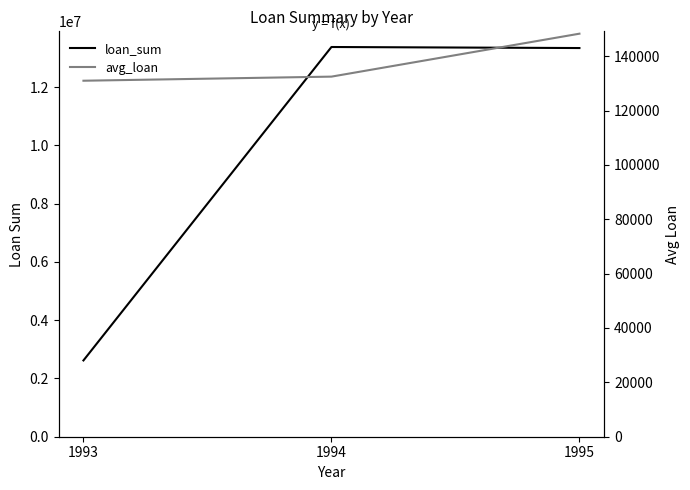

True or false: avg_loan has a value of 45182.4 at 1994.

False